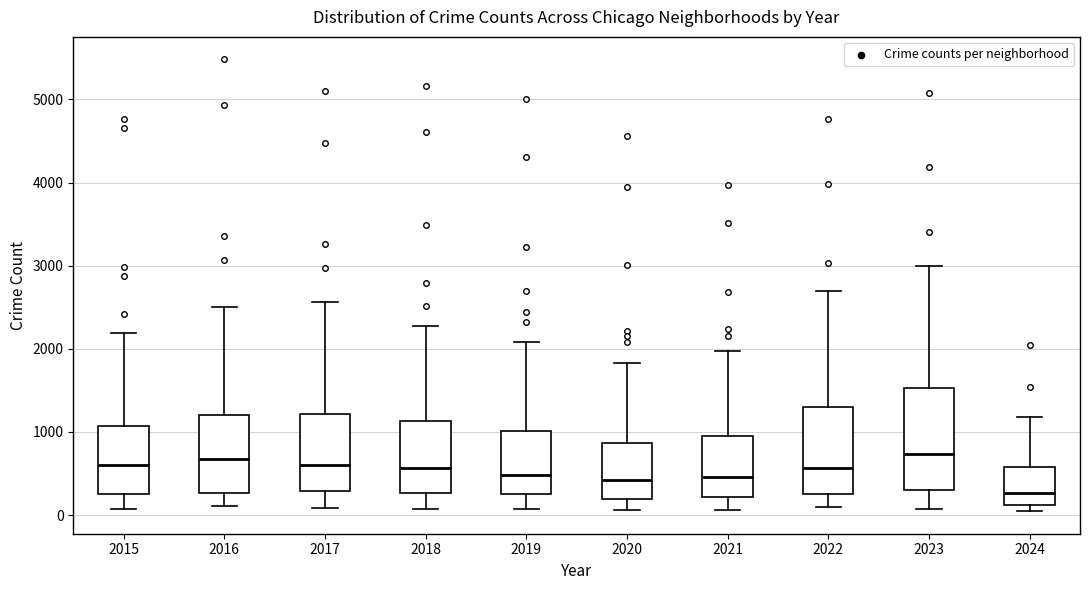

Comparing the boxes themselves (not the whiskers), which one is the tallest?

2023